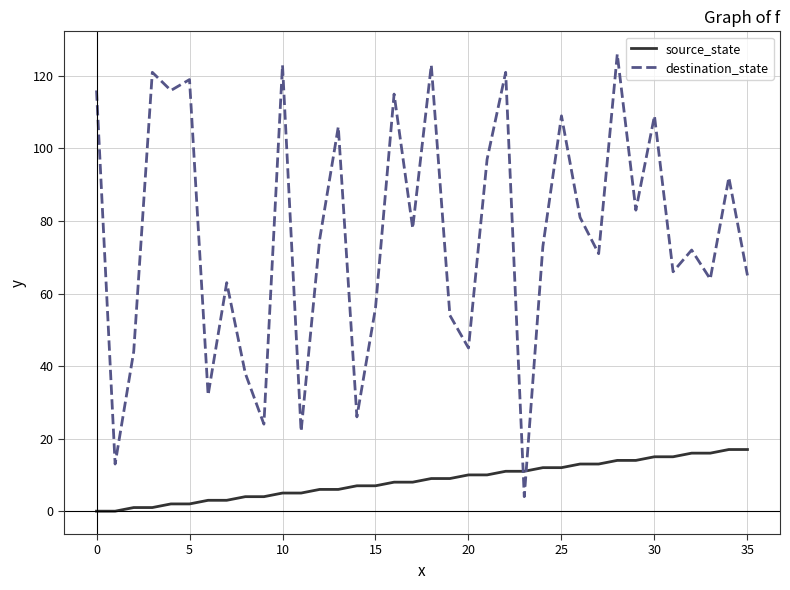

List the series in order of their overall mean, lowest first.

source_state, destination_state